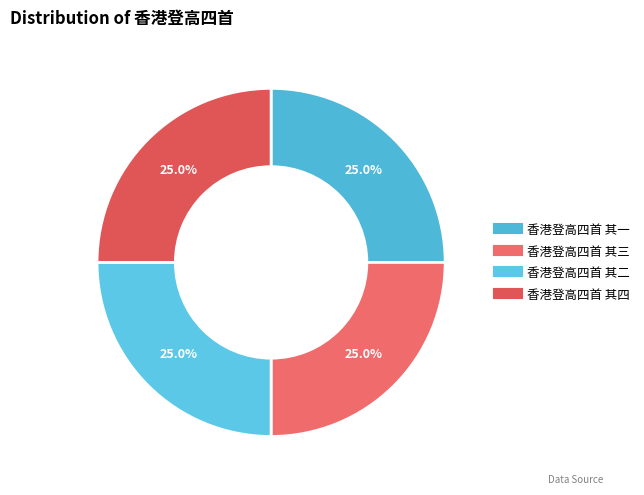

The 香港登高四首 其一 slice represents 25% of the pie. True or false?

True